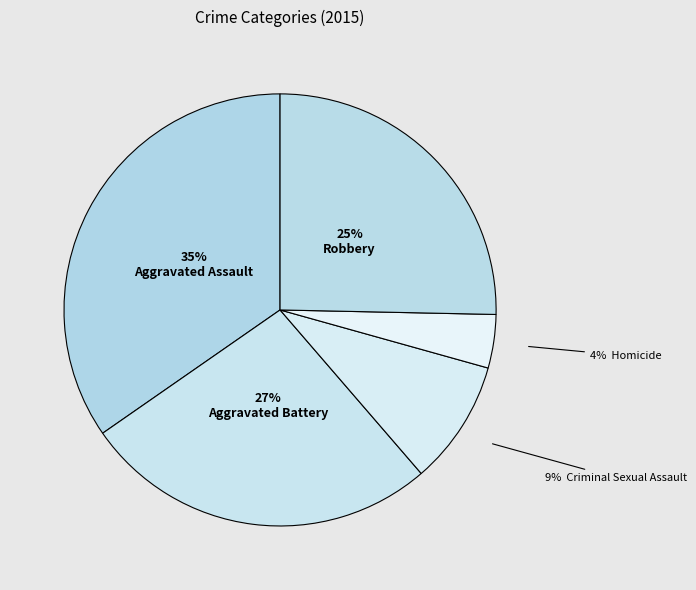

How many slices are in this pie chart?

5